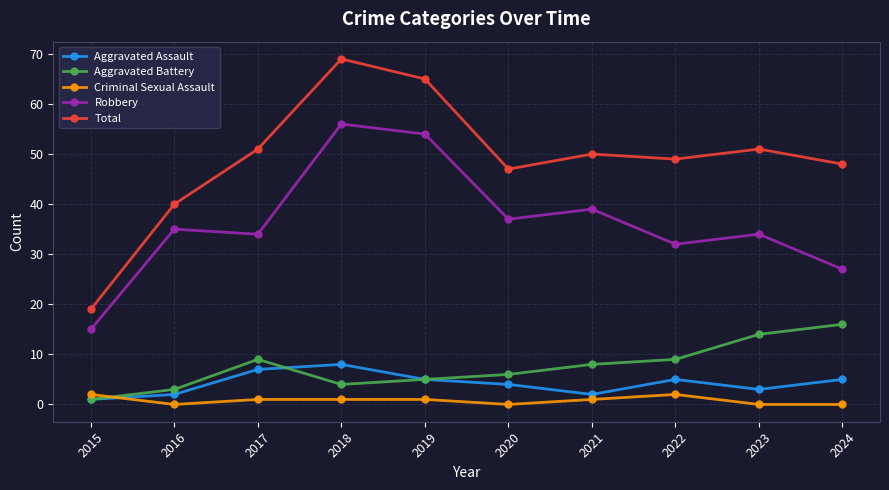

Rank the series by their maximum value, from lowest to highest.

Criminal Sexual Assault, Aggravated Assault, Aggravated Battery, Robbery, Total